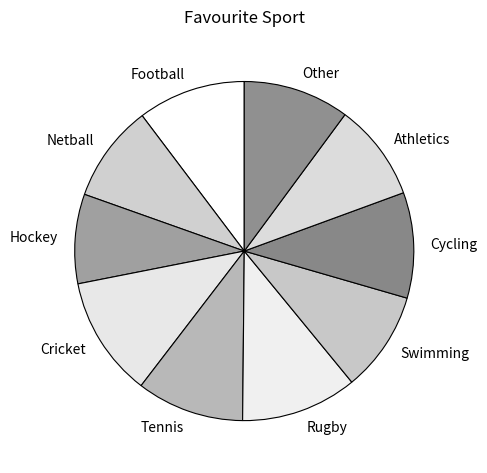

Is it true that Football is 1% of the pie?

False